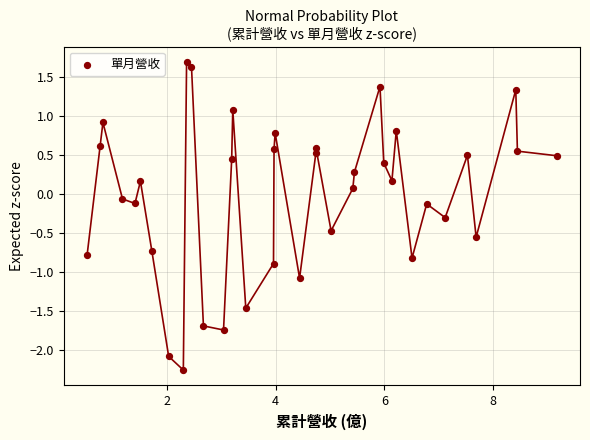

What is the range of X values (max minus min)?

8.6